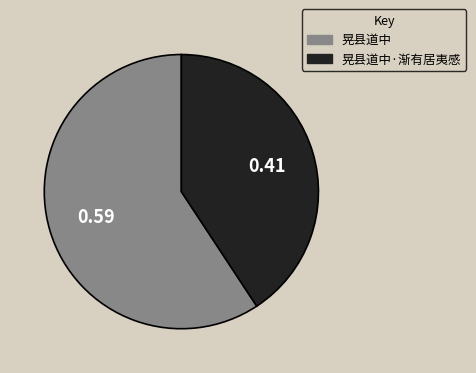

Approximately how many times larger is the value at 晃县道中 compared to 晃县道中·渐有居夷感?

1.5